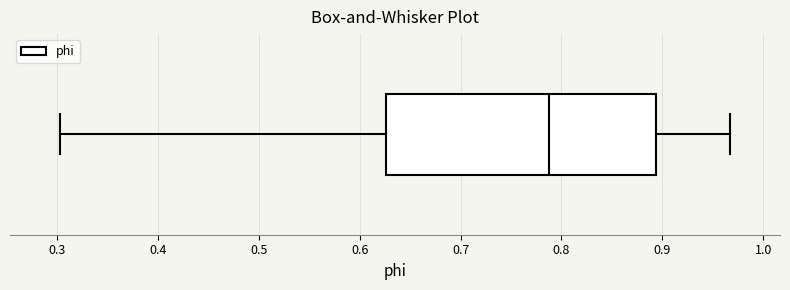

Read this box plot against the x-axis: the position of the median line, the range covered by the box, and the ends of both whiskers. The values are not printed on the chart, so give them approximately, as read against the axis.

median 0.79, box 0.63 to 0.89, whiskers 0.30 to 0.97